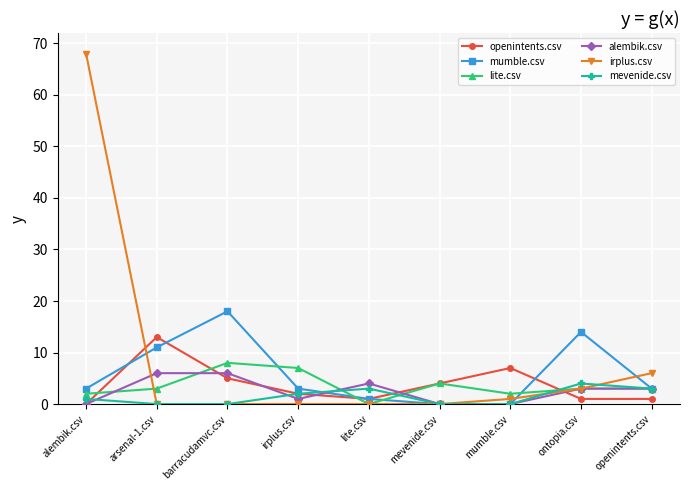

The value of openintents.csv at arsenal-1.csv is 18. True or false?

False